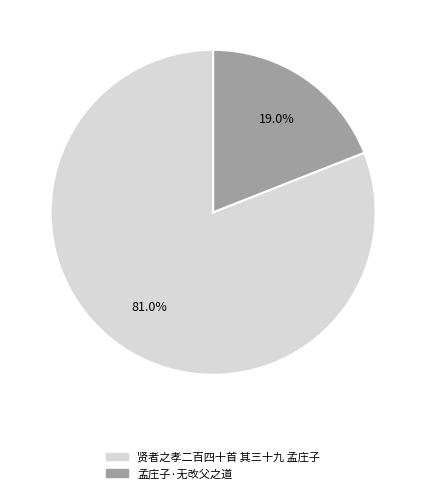

Count the number of slices in the pie.

2